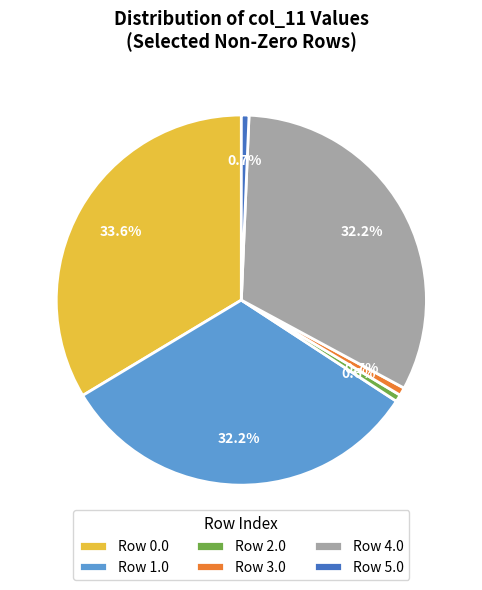

Which has a higher value, Row 5.0 or Row 1.0?

Row 1.0